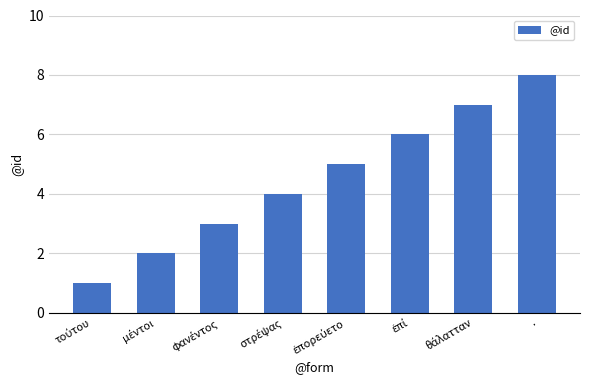

What position from the left is .?

8